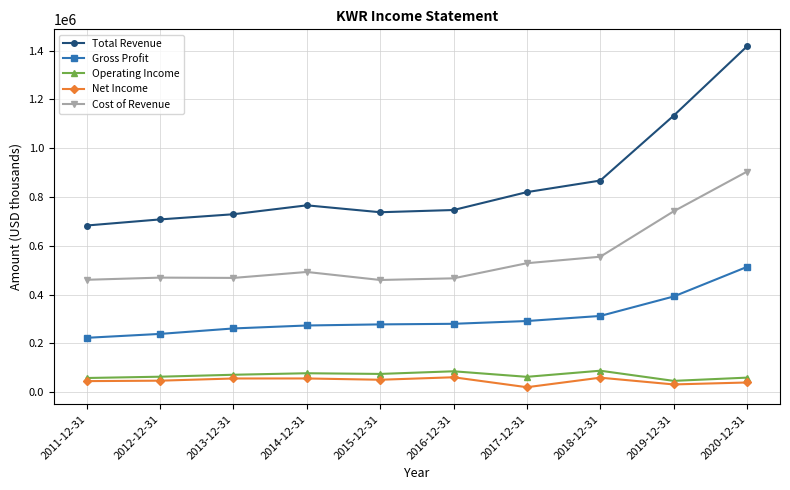

At how many categories does at least one series exceed 300965?

10